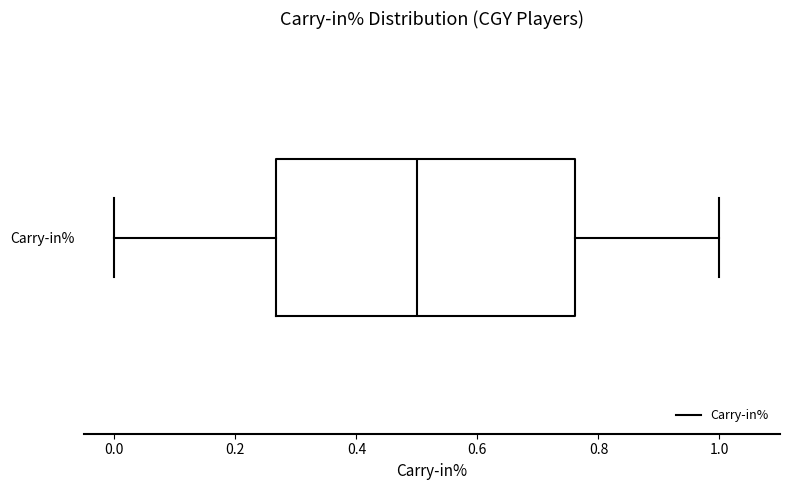

Where does the median line of the box for Carry-in% sit on the x-axis? The values are not printed on the chart, so give them approximately, as read against the axis.

0.50